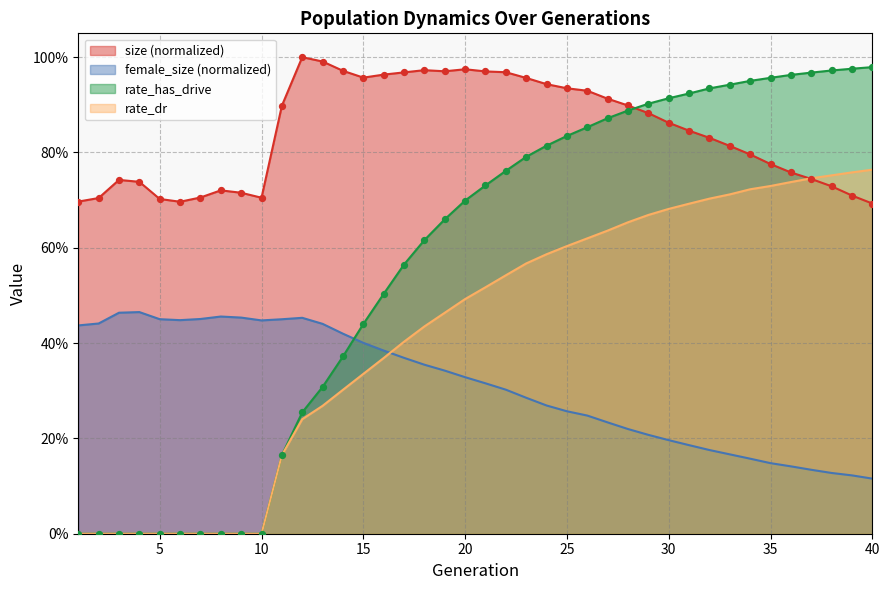

Which series contains the highest Y value?

size